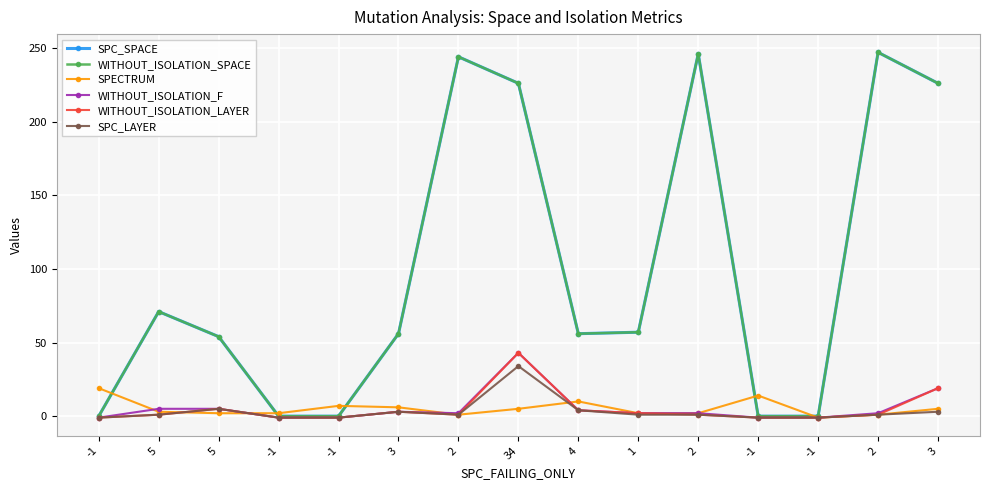

Is this an area chart (filled region under the line)?

No